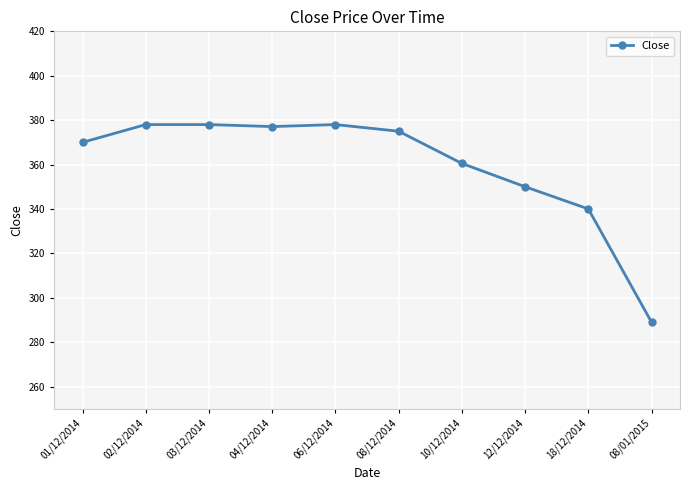

What is the ratio of the value at 12/12/2014 to the value at 04/12/2014?

0.9